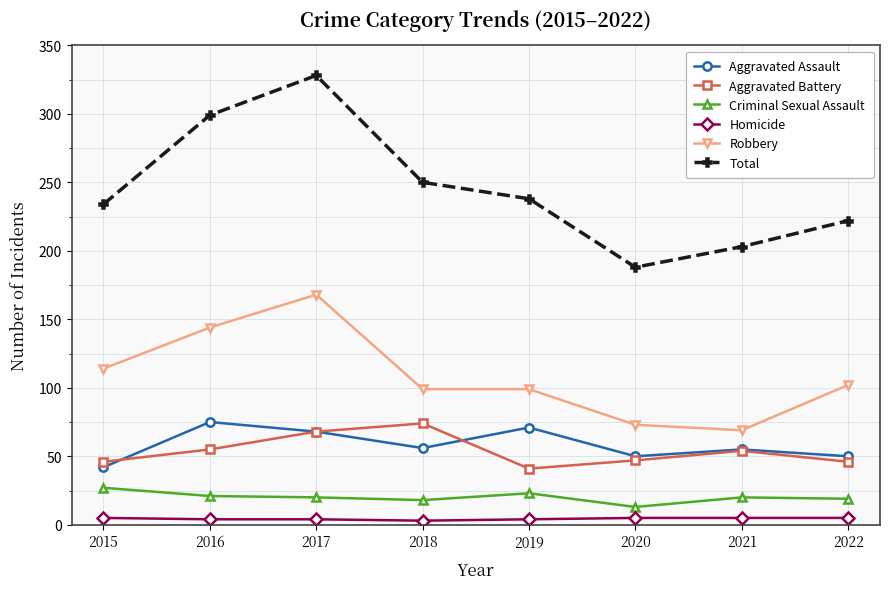

Which series changed the most between 2019 and 2020?

Total